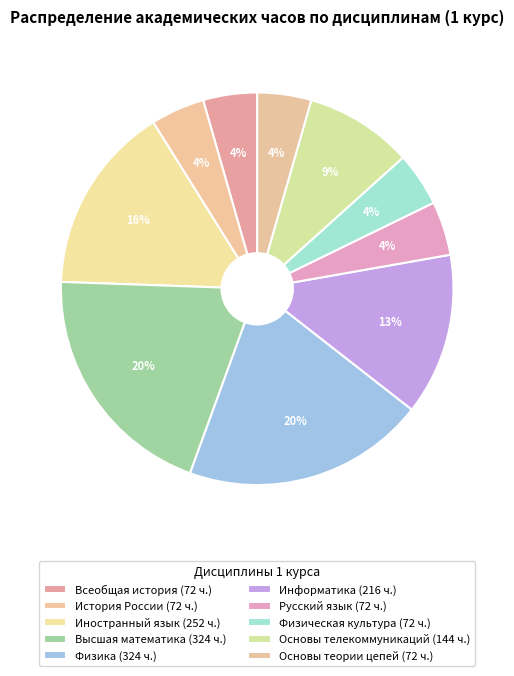

How many slices are in this pie chart?

10